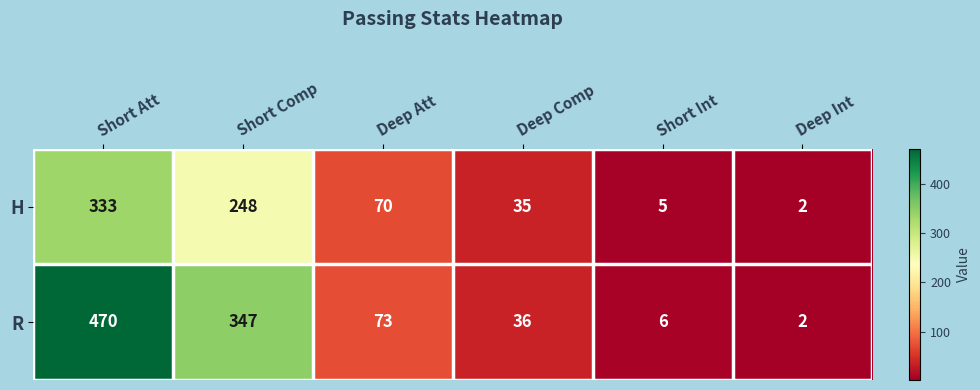

Reading left to right, extract all data points from this chart.

H: Short Att=333	Short Comp=248	Deep Att=70	Deep Comp=35	Short Int=5	Deep Int=2
R: Short Att=470	Short Comp=347	Deep Att=73	Deep Comp=36	Short Int=6	Deep Int=2